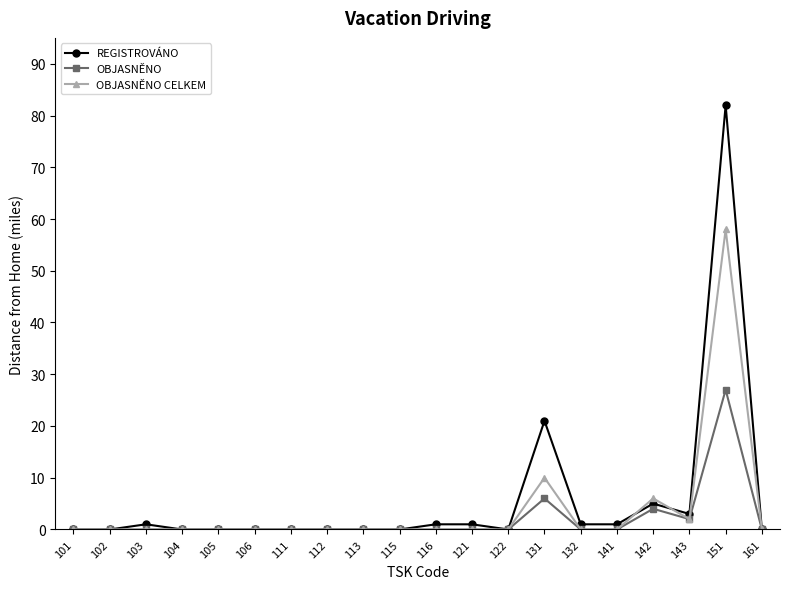

What is the average value of the OBJASNĚNO series?

2